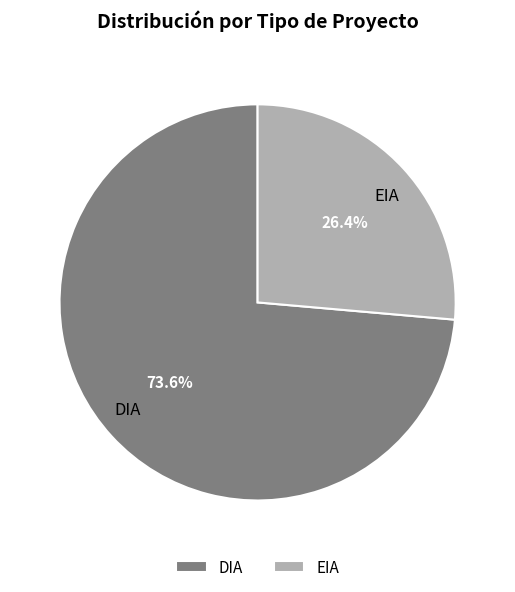

Is there any slice that represents more than half of the pie?

Yes